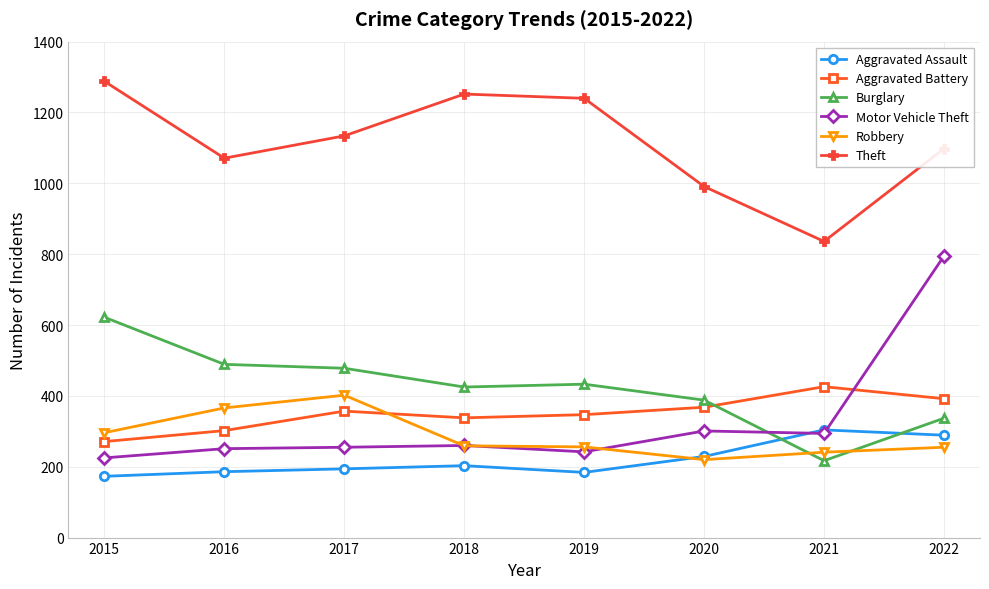

Which series changed the most between 2021 and 2022?

Motor Vehicle Theft